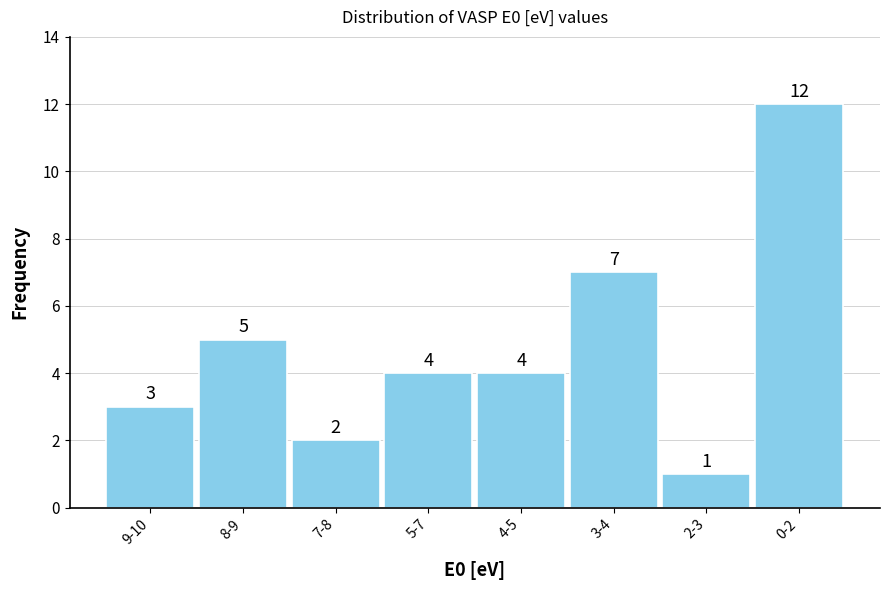

Reading left to right, list all the values displayed in this chart.

3	5	2	4	4	7	1	12